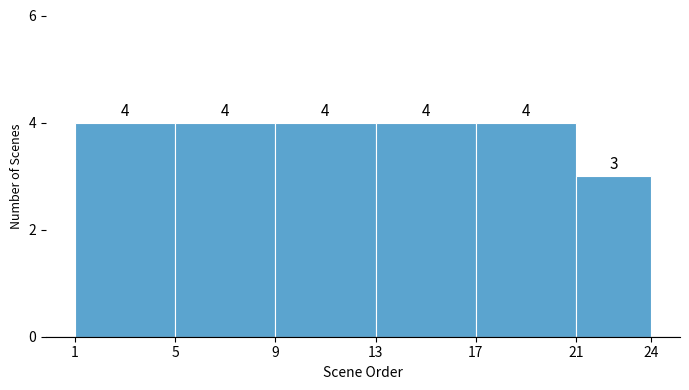

What is the height of the bar covering 17 to 21 on the x-axis?

4